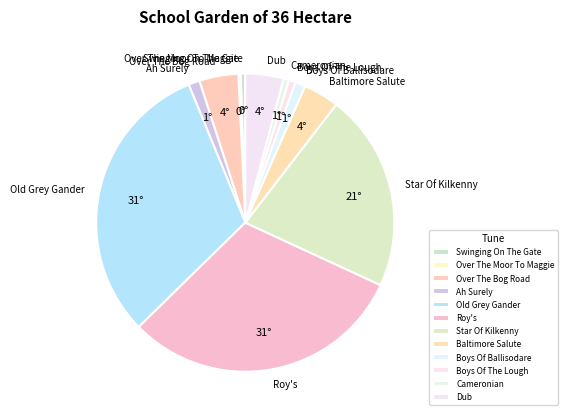

Combined, do Boys Of The Lough and Boys Of Ballisodare account for over 50%?

No